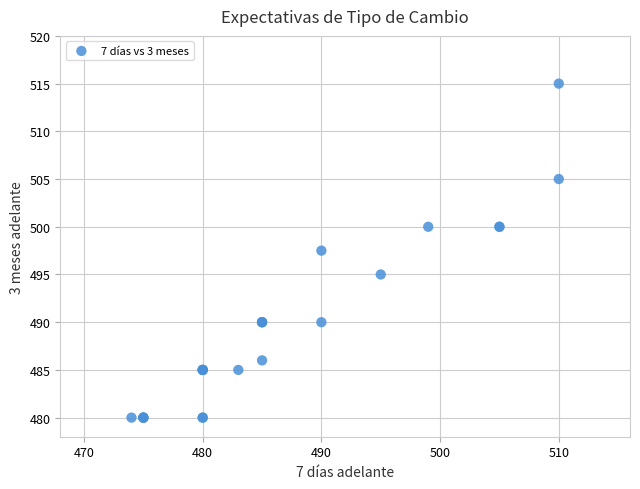

What Y value in the scatter plot is closest to 497?

497.5